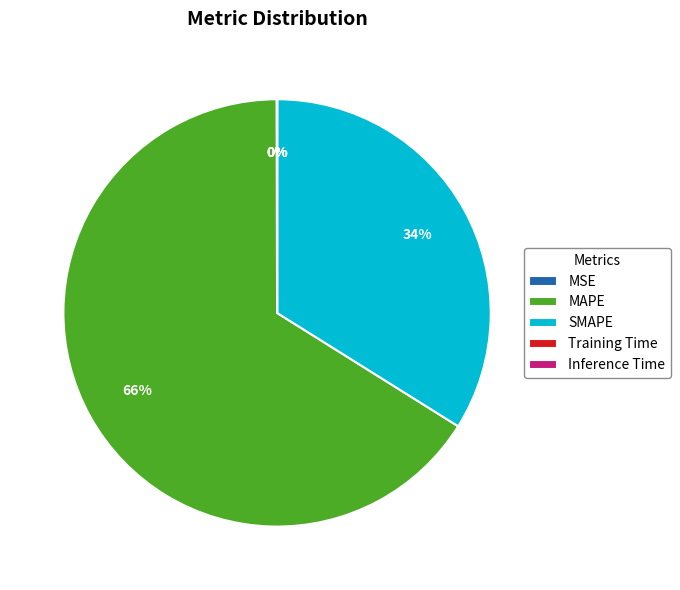

Does any single category account for the majority?

Yes